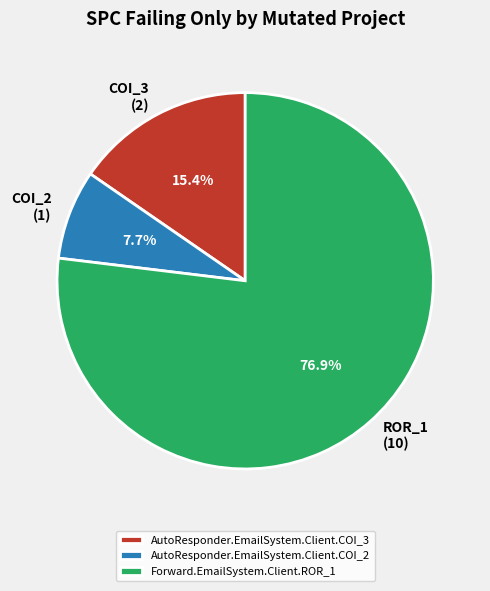

Between AutoResponder.EmailSystem.Client.COI_2 and AutoResponder.EmailSystem.Client.COI_3, which is larger?

AutoResponder.EmailSystem.Client.COI_3